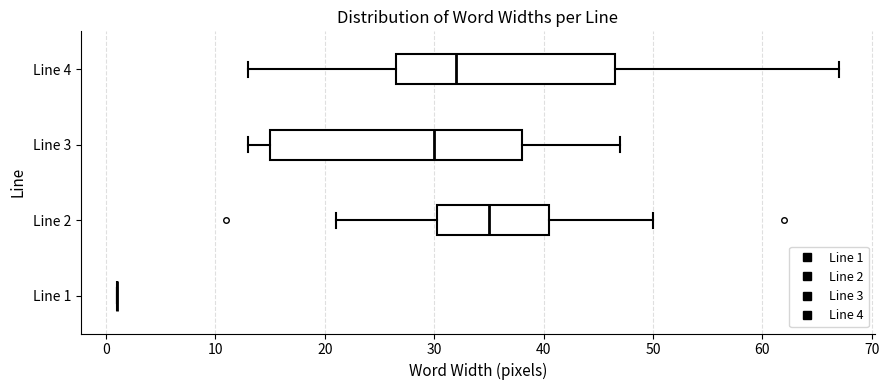

Reading bottom to top, transcribe this box plot: for each box, give where its median line is, the range the box spans, and where its two whiskers end, as read against the x-axis. The values are not printed on the chart, so give them approximately, as read against the axis.

Line 1: box collapsed to a line at 1, whiskers 1 to 1
Line 2: median 35, box 30 to 41, whiskers 21 to 50
Line 3: median 30, box 15 to 38, whiskers 13 to 47
Line 4: median 32, box 27 to 47, whiskers 13 to 67